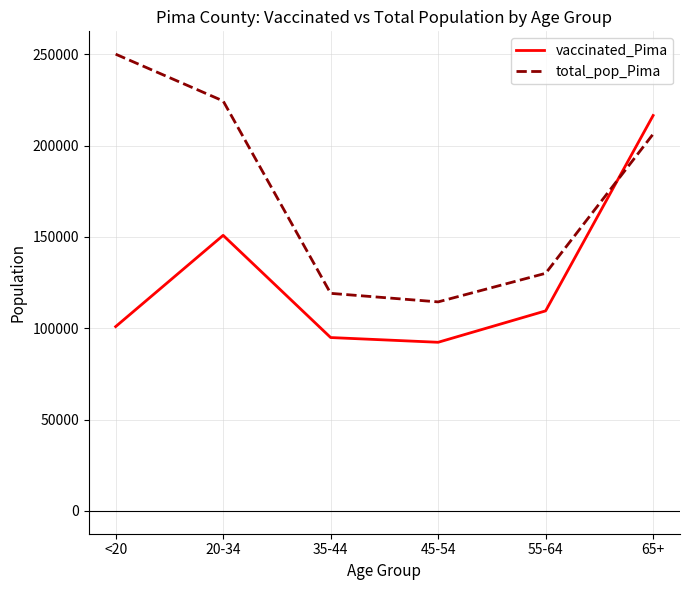

Reading left to right, extract all data points from this chart.

vaccinated_Pima: <20=100920	20-34=150897	35-44=94930	45-54=92336	55-64=109535	65+=216533
total_pop_Pima: <20=250118	20-34=224495	35-44=119134	45-54=114455	55-64=130111	65+=206362